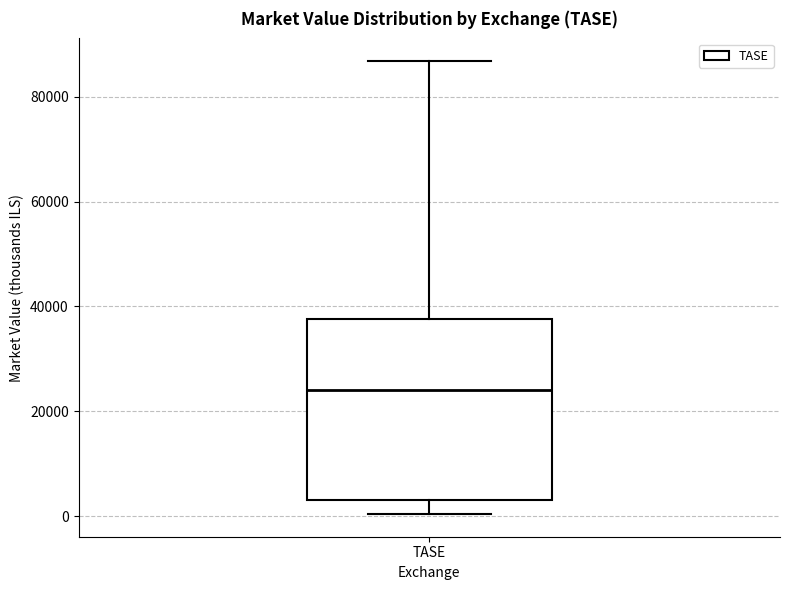

Where does the lower whisker of the box for TASE end on the y-axis? The values are not printed on the chart, so give them approximately, as read against the axis.

0